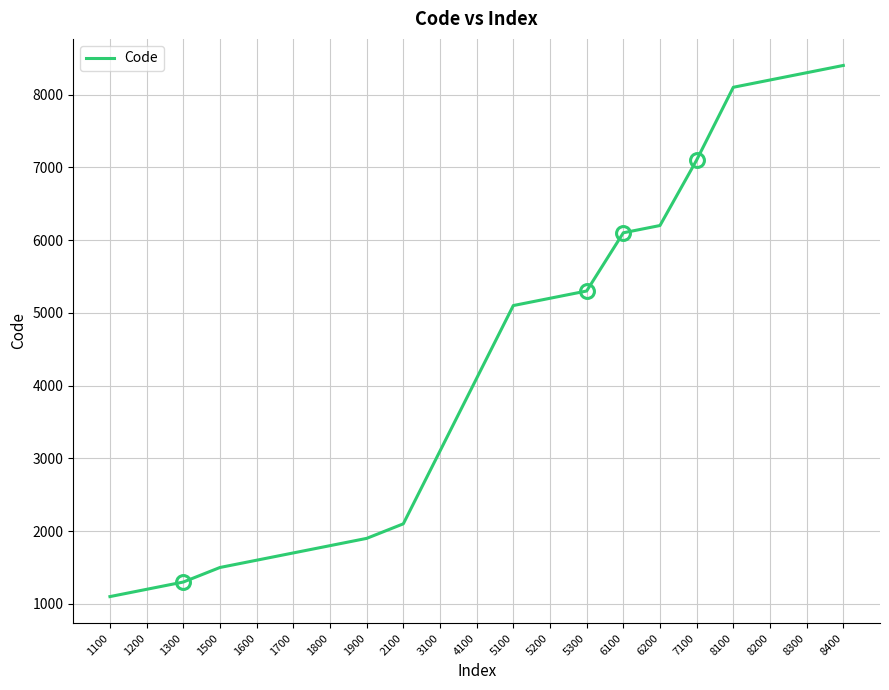

True or false: the data has more than 2 interior local peaks.

False